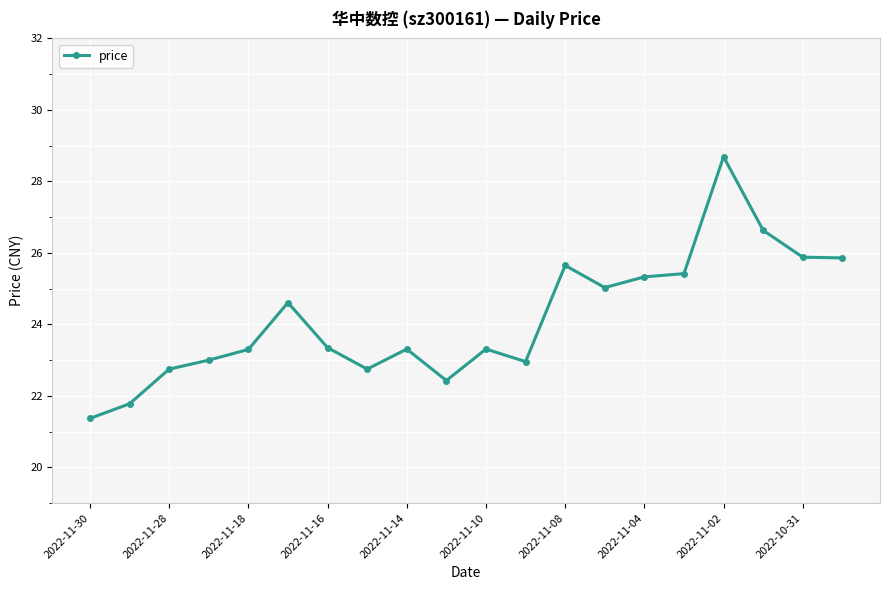

What is the value of the 11th point from the left?

23.3